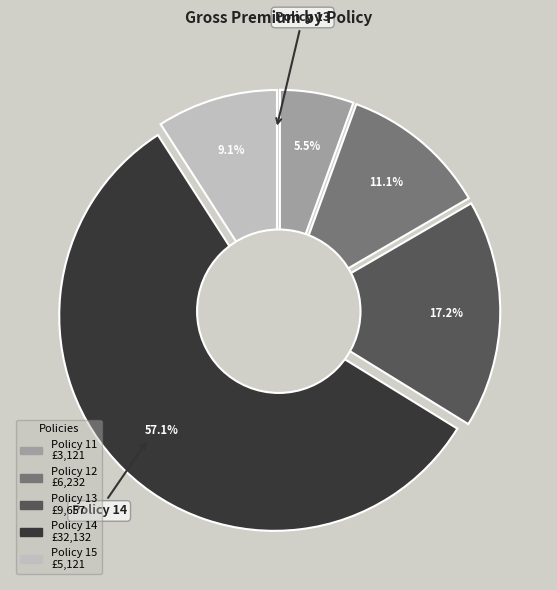

To the nearest percent, what percentage of the pie is Policy 11?

6%